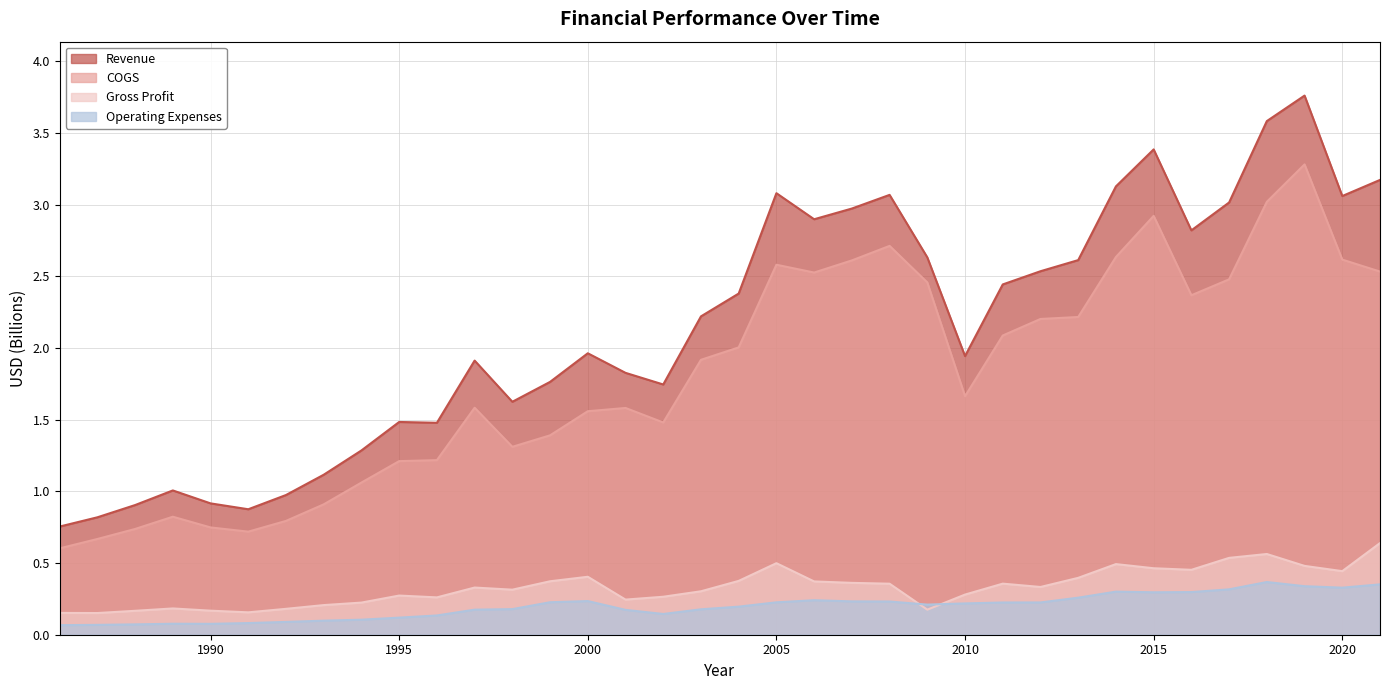

True or false: Operating Expenses and COGS intersect in this chart.

False